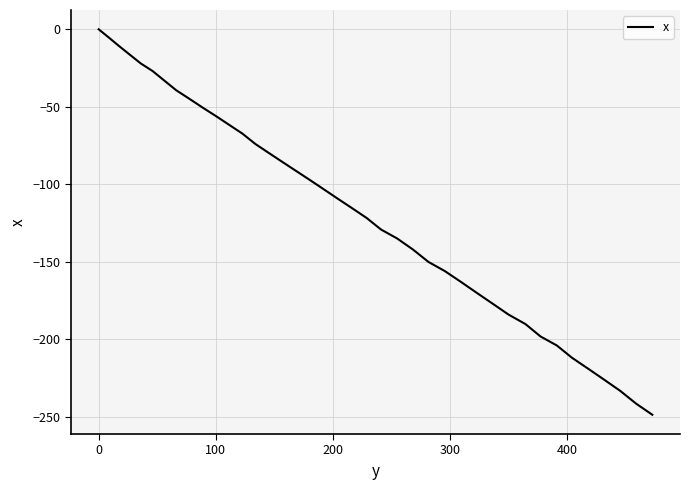

What is the minimum value shown in the chart?

-248.7